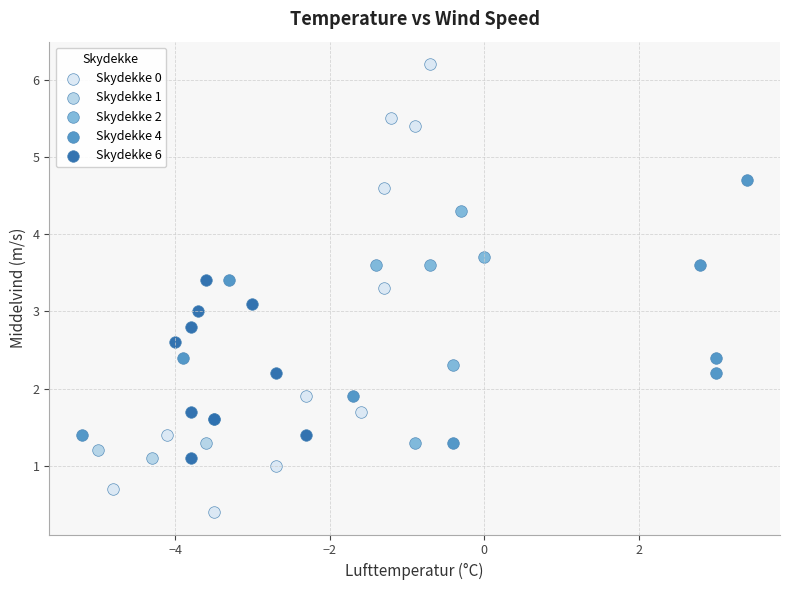

Which series reaches the minimum Y coordinate?

Skydekke 0